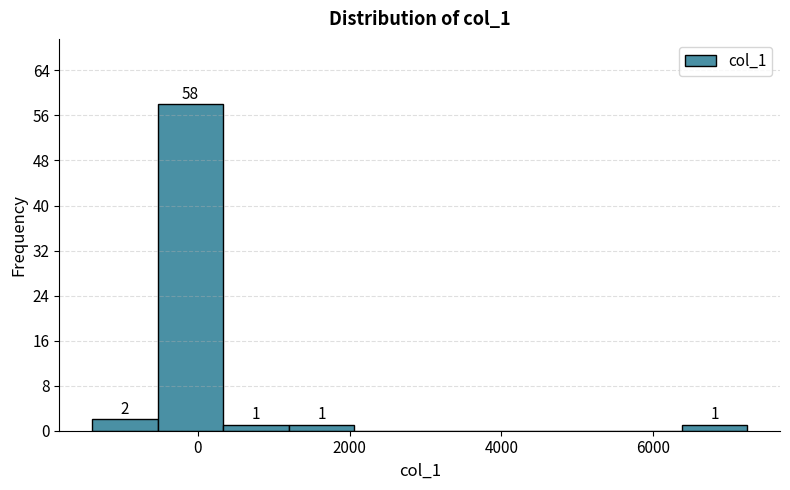

Which range on the x-axis has the tallest bar?

-600 to 400